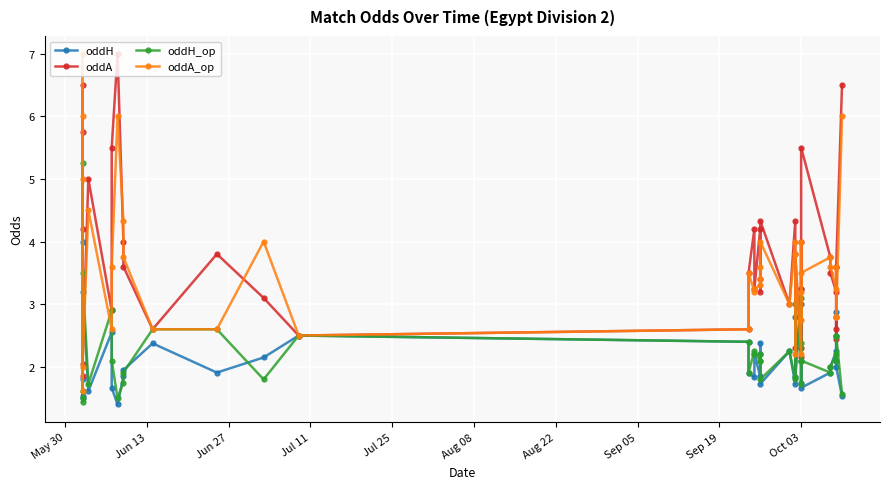

Rank the series by their maximum value, from highest to lowest.

oddA, oddA_op, oddH_op, oddH